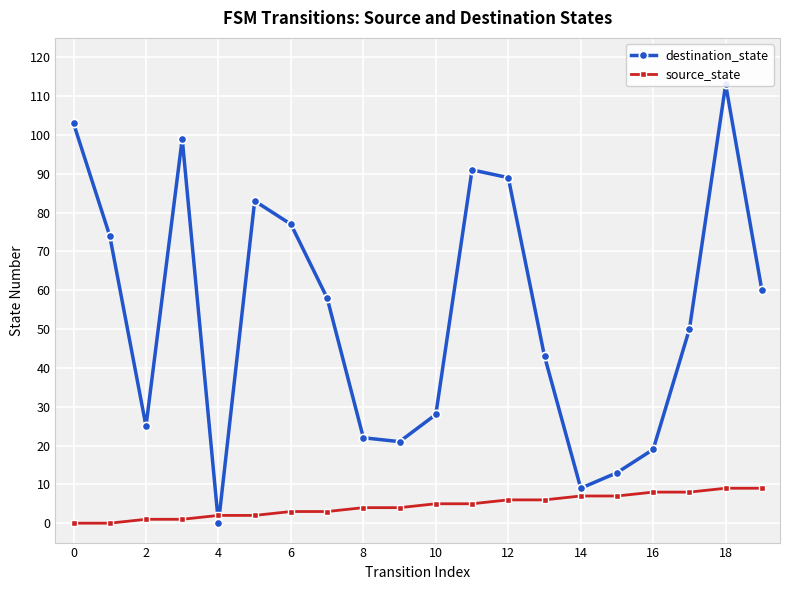

What is the label of the 16th point from the left?

15